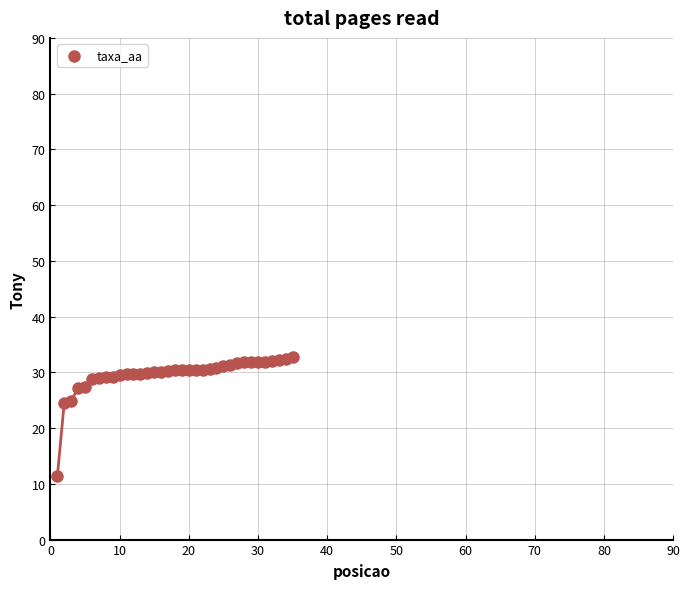

What is the range of Y values (max minus min)?

21.5